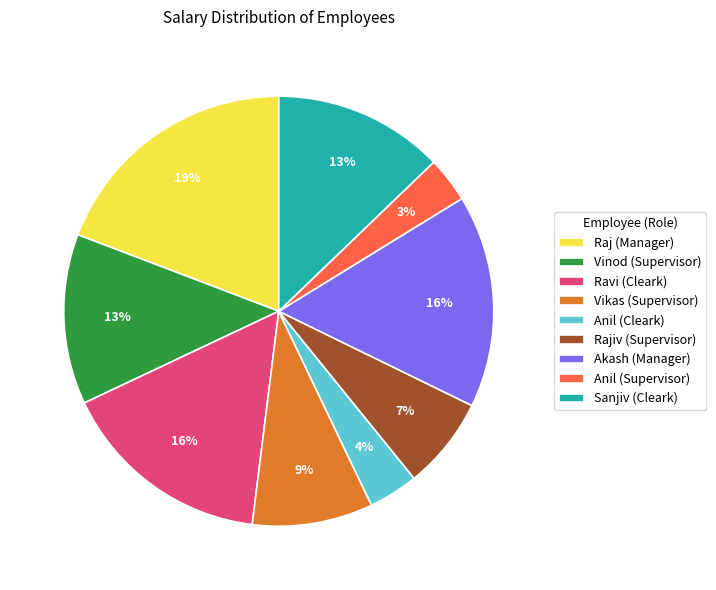

Approximately how many times larger is the value at Anil (Cleark) compared to Raj (Manager)?

0.2